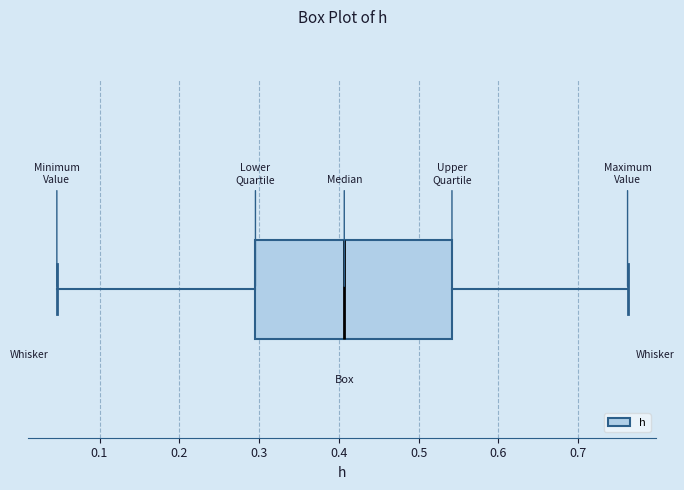

Where is the right edge of the box on the x-axis? The values are not printed on the chart, so give them approximately, as read against the axis.

0.54